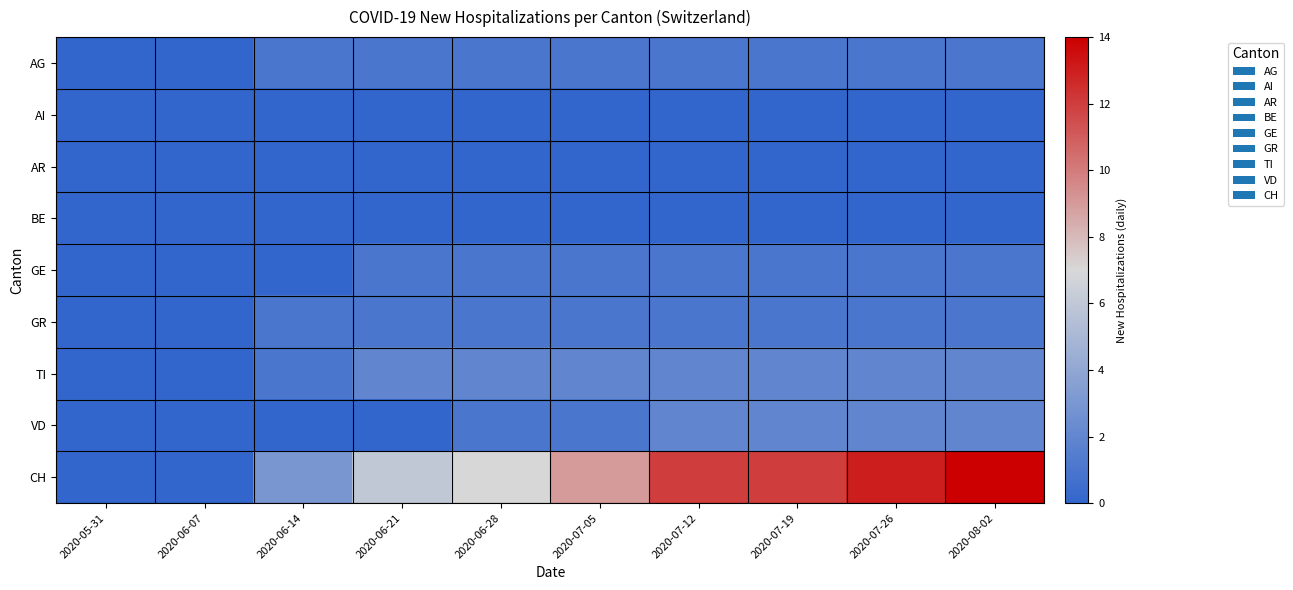

Rank the series at 2020-06-14 from lowest to highest value.

AI, AR, BE, GE, VD, AG, GR, TI, CH